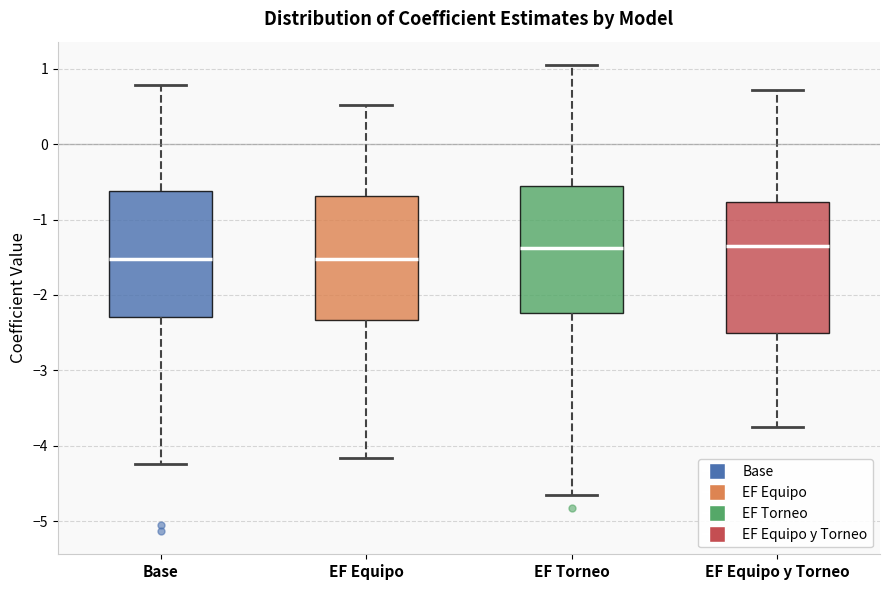

Where does the lower whisker of the box for EF Torneo end on the y-axis? The values are not printed on the chart, so give them approximately, as read against the axis.

-4.7